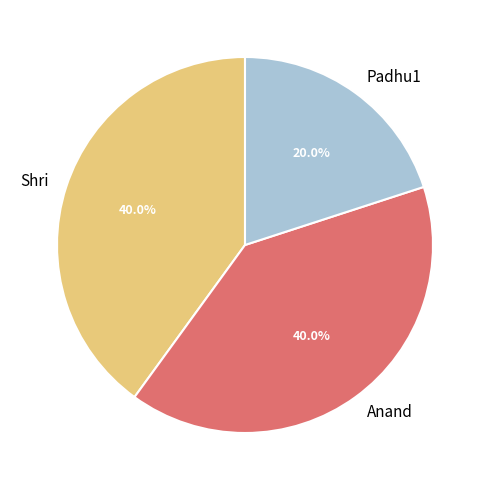

To the nearest percent, what percentage of the pie is Anand?

40%